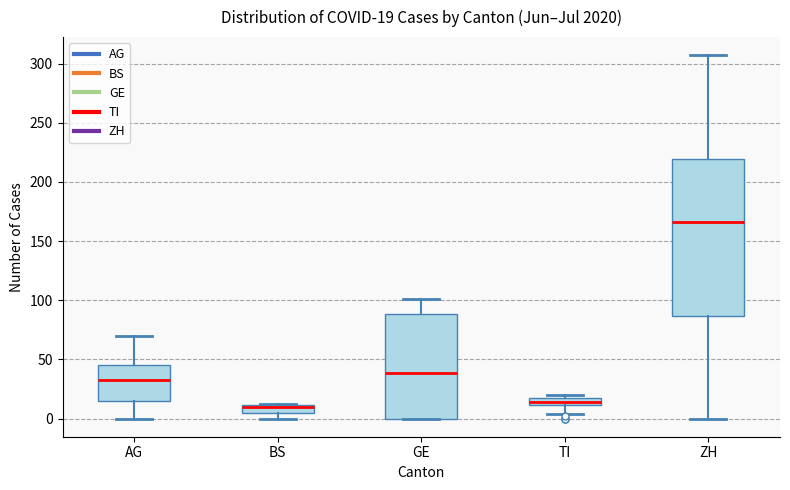

Comparing the boxes themselves (not the whiskers), which one is the tallest?

ZH